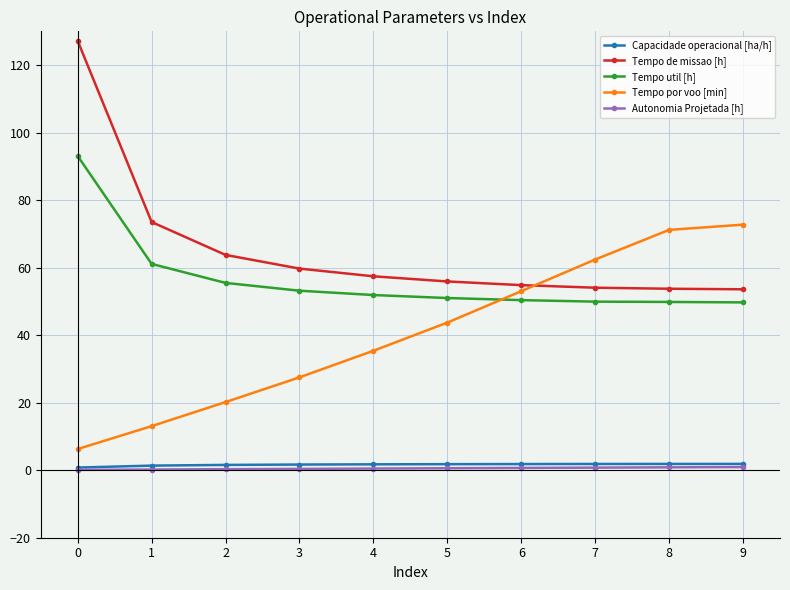

The value of Tempo de missao [h] at 9 is 53.6. True or false?

True